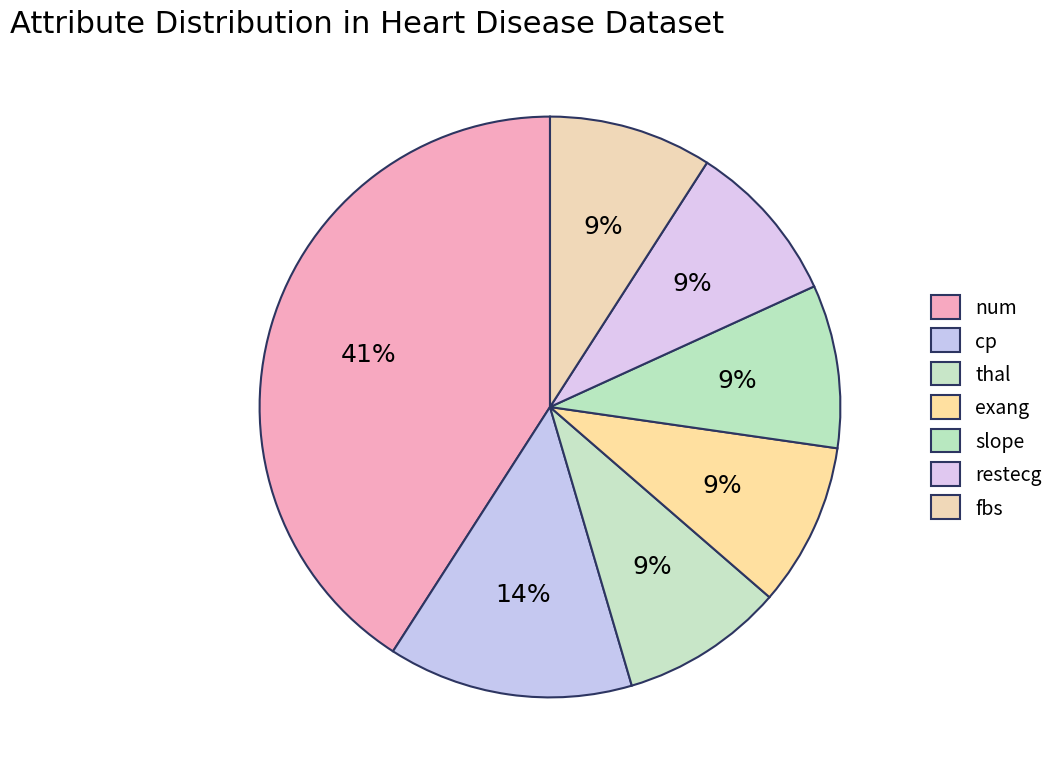

What percentage do restecg and fbs together represent?

18.2%